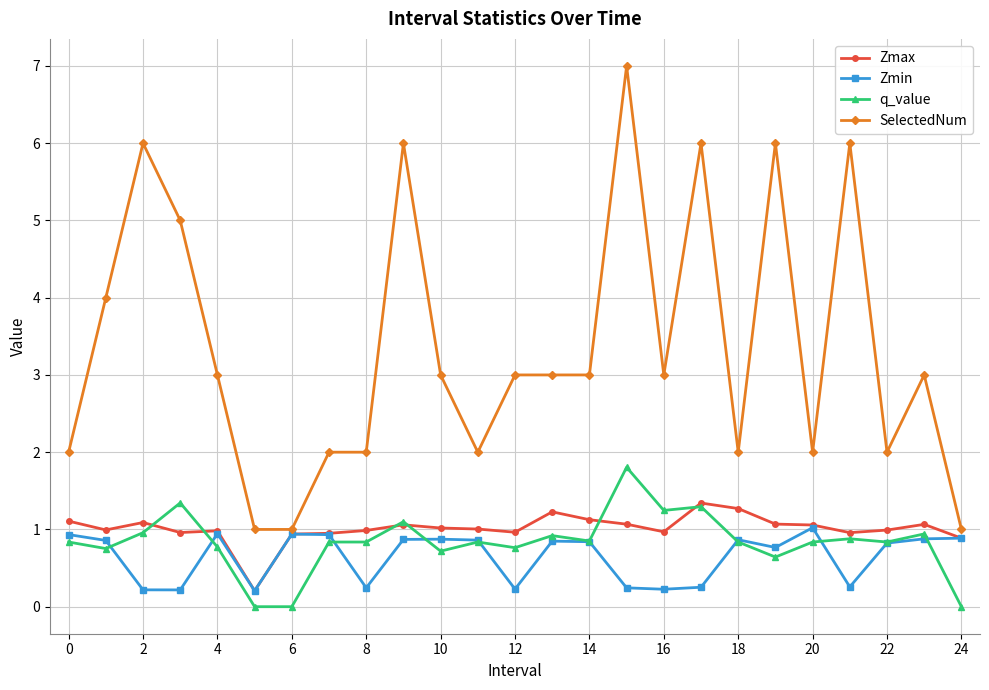

What is the difference between the second highest and second lowest values in the SelectedNum series?

5.0